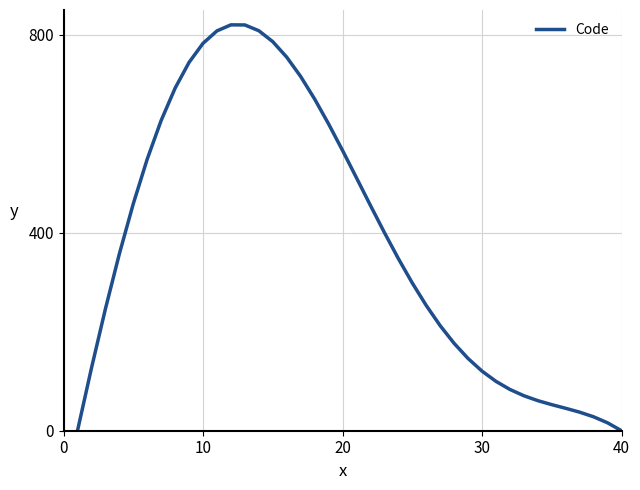

What is the difference between the maximum and minimum values?

820.0